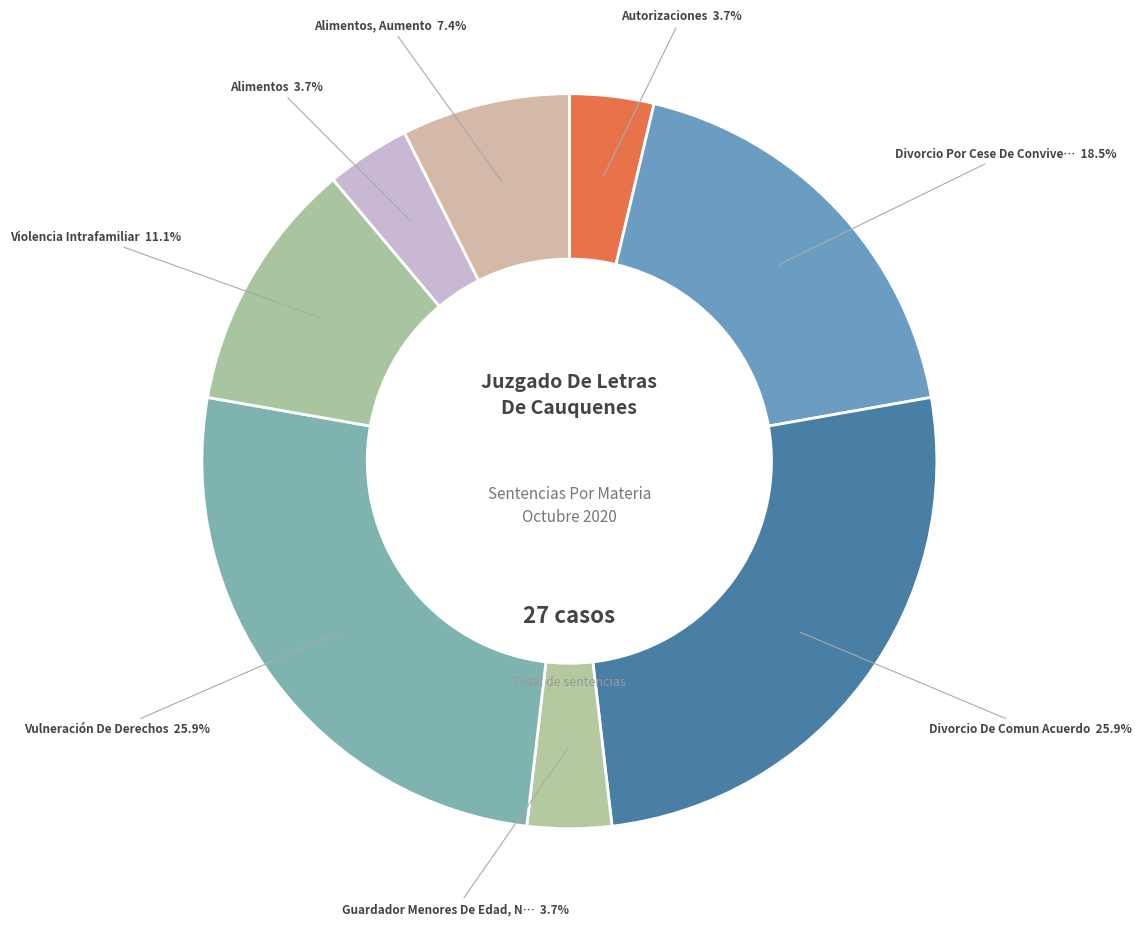

Rank the categories by value from lowest to highest.

Autorizaciones, Guardador Menores De Edad, Nombramiento, Alimentos, Alimentos, Aumento, Violencia Intrafamiliar, Divorcio Por Cese De Convivencia, Divorcio De Comun Acuerdo, Vulneración De Derechos